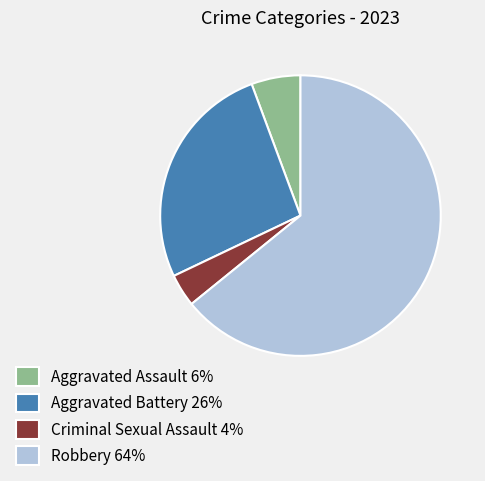

Count the number of slices in the pie.

4